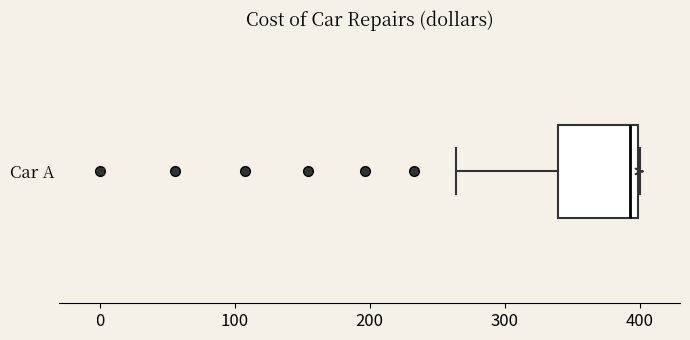

Transcribe this box plot: give where the median line is, the range the box spans, and where the two whiskers end, as read against the x-axis. The values are not printed on the chart, so give them approximately, as read against the axis.

median 390, box 340 to 400, whiskers 260 to 400